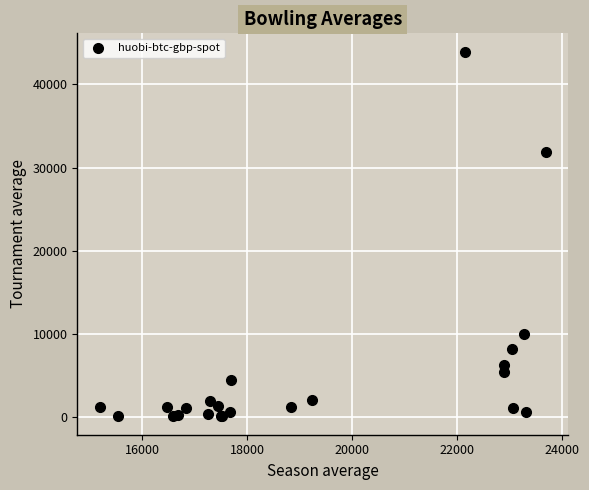

What Y value in the scatter plot is closest to 21987?

31853.8